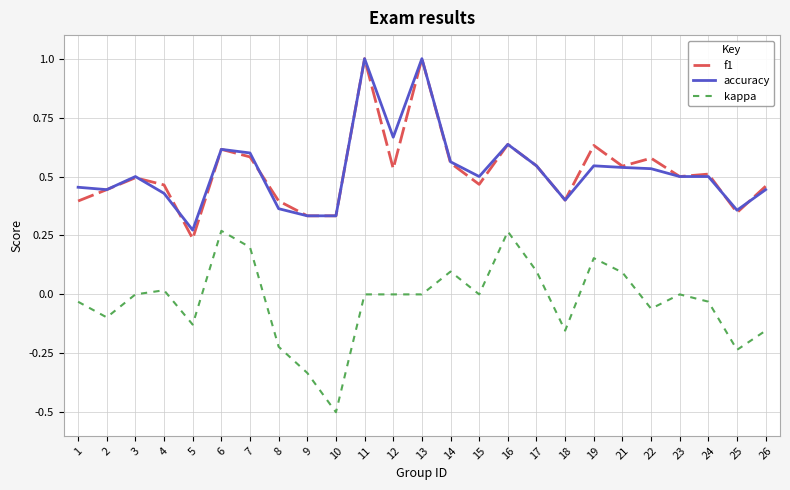

The f1 series shows 0.5 at 17. True or false?

True